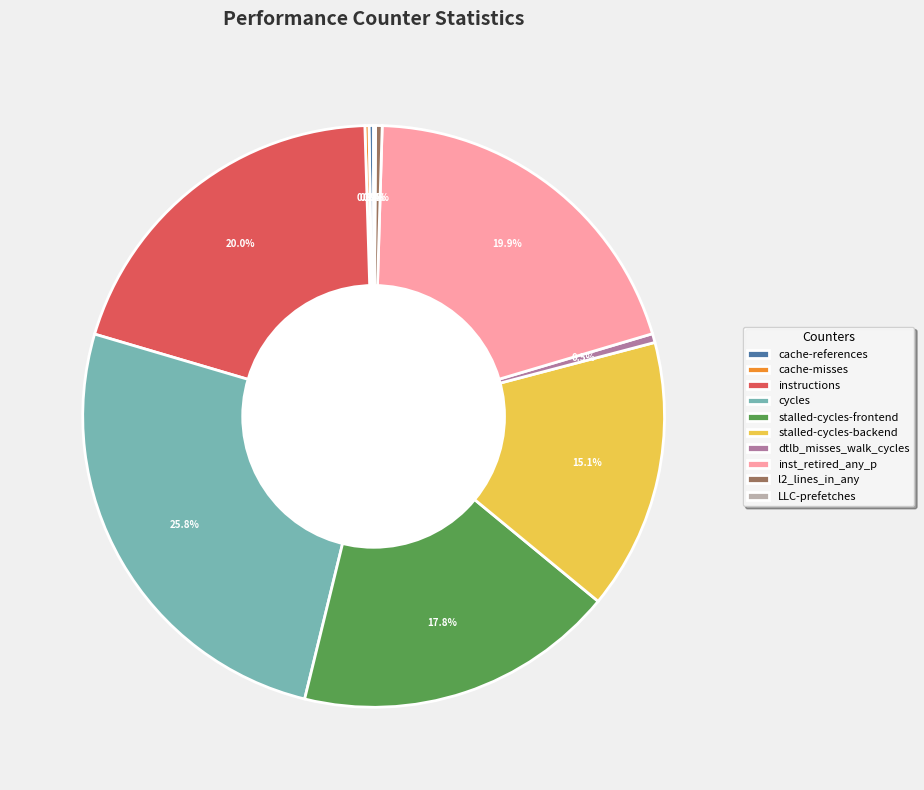

Is there a majority slice in this chart?

No